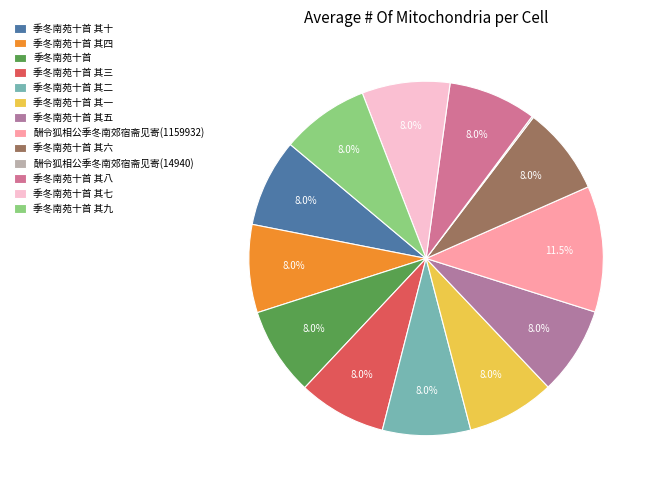

What is the change in value from 季冬南苑十首 其一 to 季冬南苑十首 其六?

+5